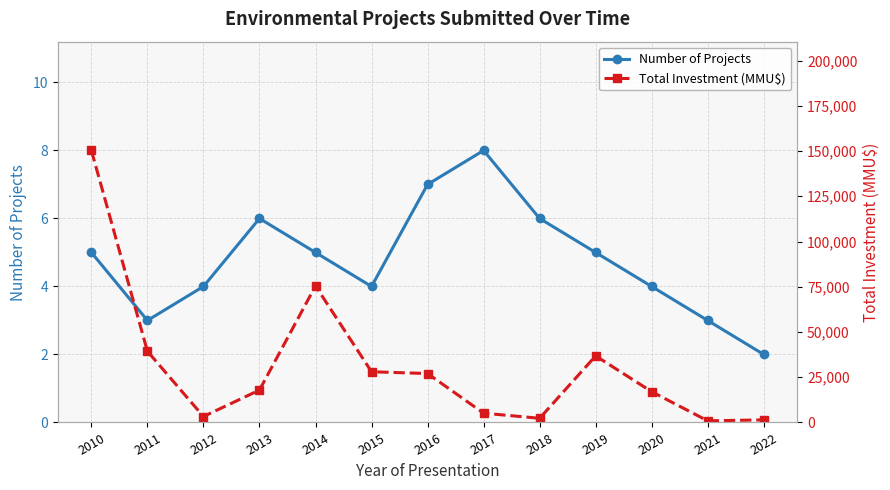

Reading right to left, extract all data points from this chart.

Number of Projects: 2022=2	2021=3	2020=4	2019=5	2018=6	2017=8	2016=7	2015=4	2014=5	2013=6	2012=4	2011=3	2010=5
Total Investment (MMU$): 2022=1430	2021=900	2020=17000	2019=36794	2018=2306	2017=5134	2016=27037	2015=28024	2014=75463	2013=17900	2012=3295	2011=39331	2010=150306